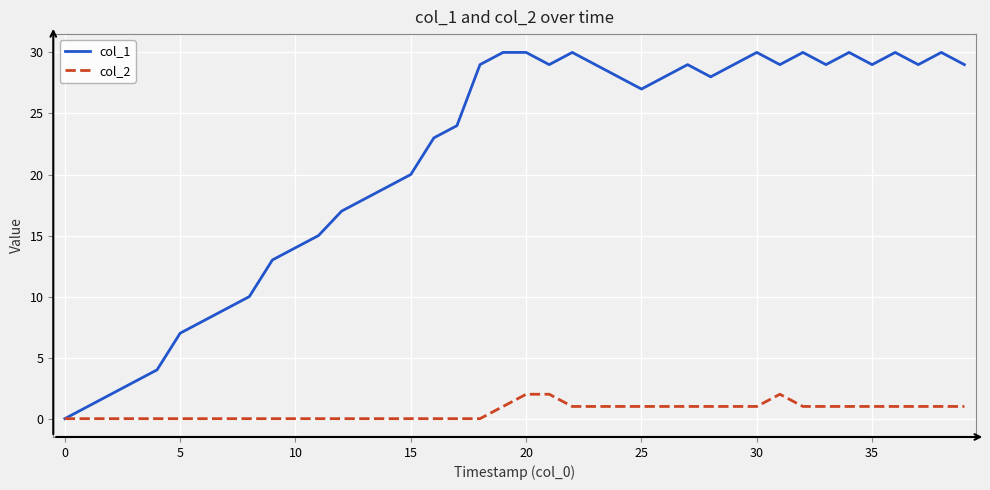

Rank the series by their maximum value, from highest to lowest.

col_1, col_2